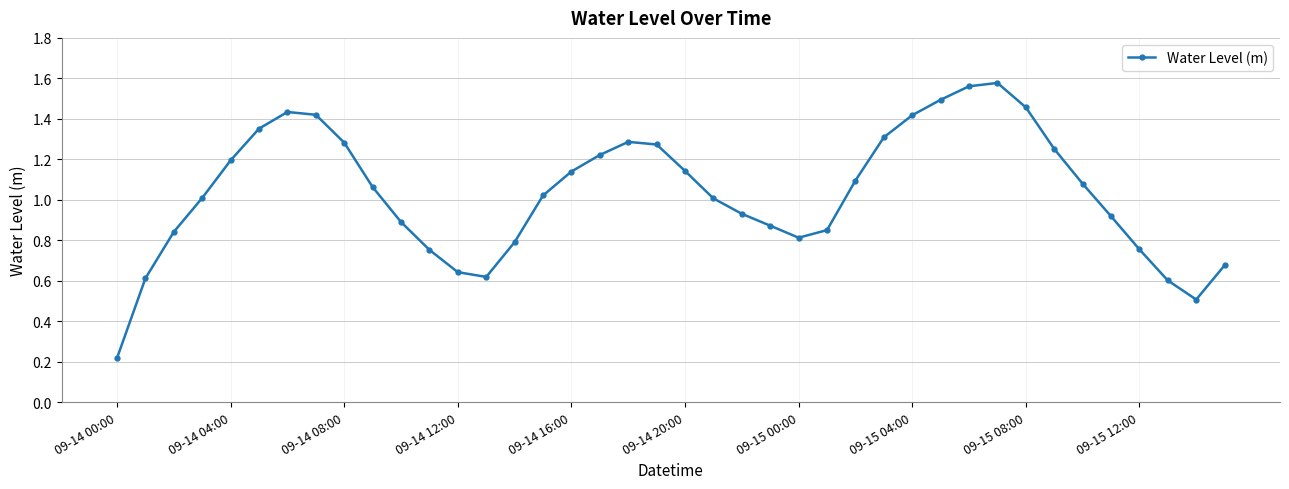

Does the chart have visible grid lines?

Yes